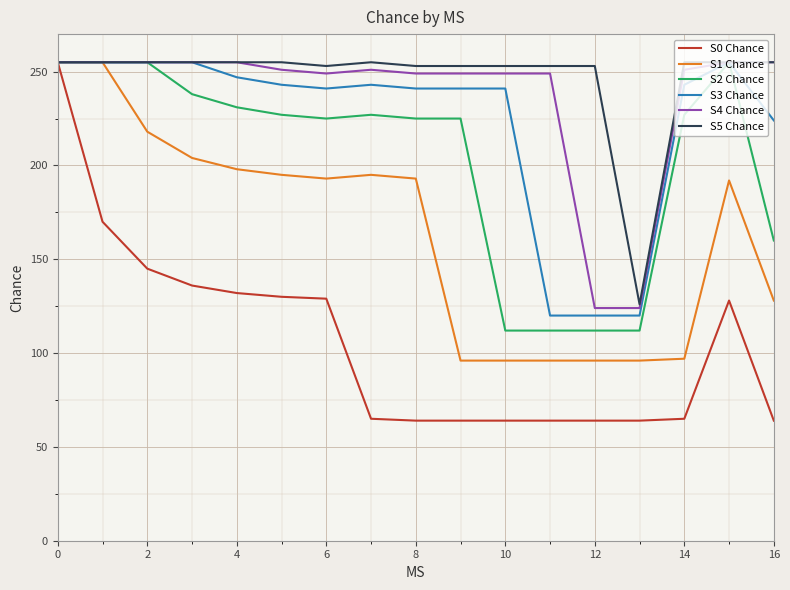

Which series has the widest spread of values?

S0 Chance